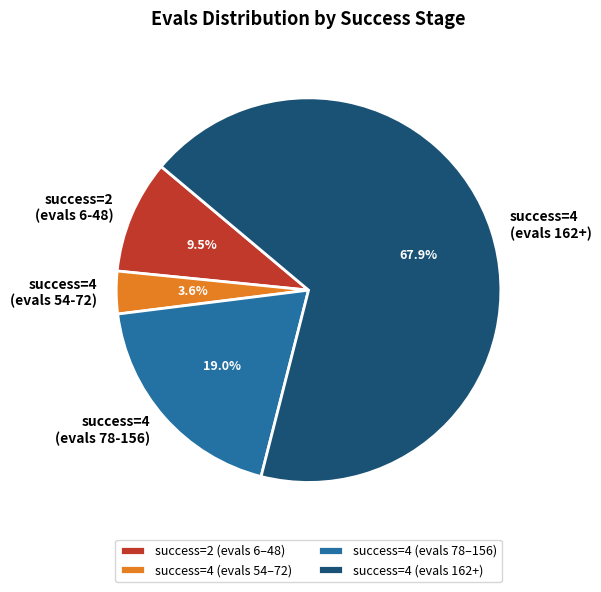

To the nearest percent, what is the difference between the largest and smallest slice percentages?

64%